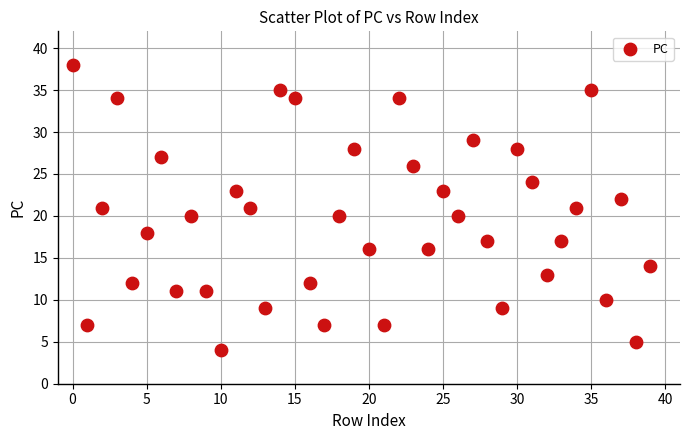

What is the range of Y values (max minus min)?

34